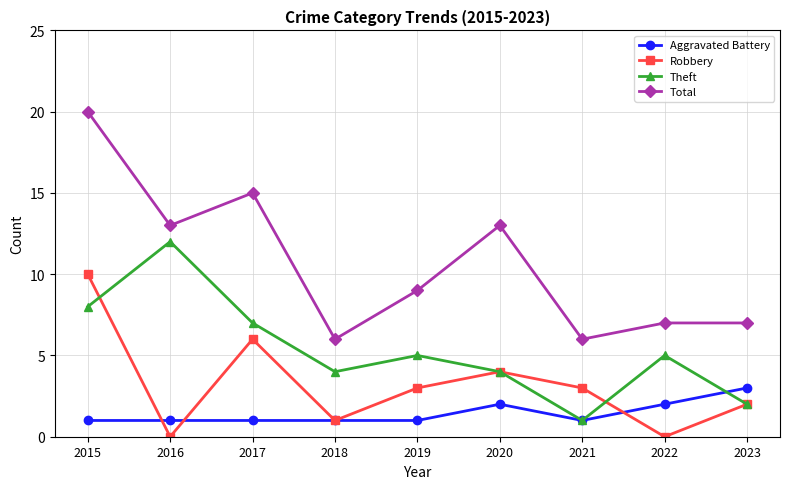

How many lines are shown in the chart?

4